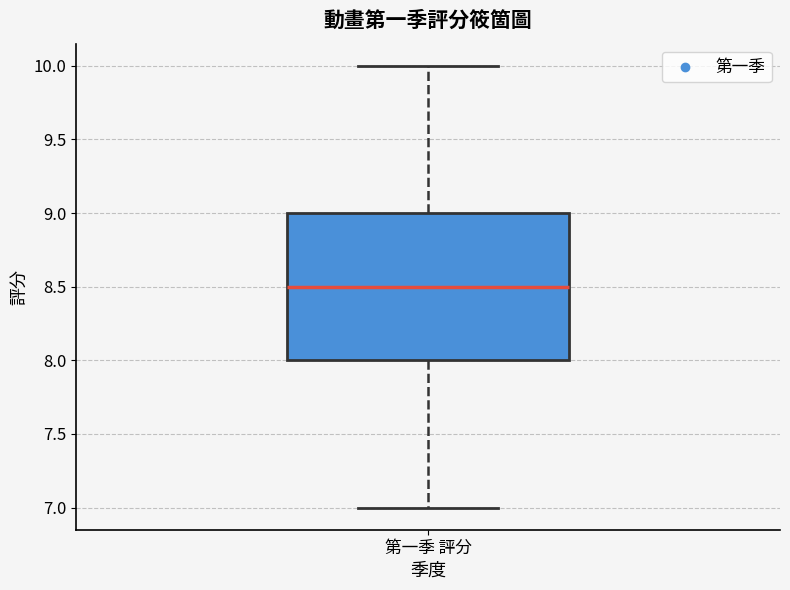

Transcribe this box plot: give where the median line is, the range the box spans, and where the two whiskers end, as read against the y-axis. The values are not printed on the chart, so give them approximately, as read against the axis.

median 8.5, box 8.0 to 9.0, whiskers 7.0 to 10.0